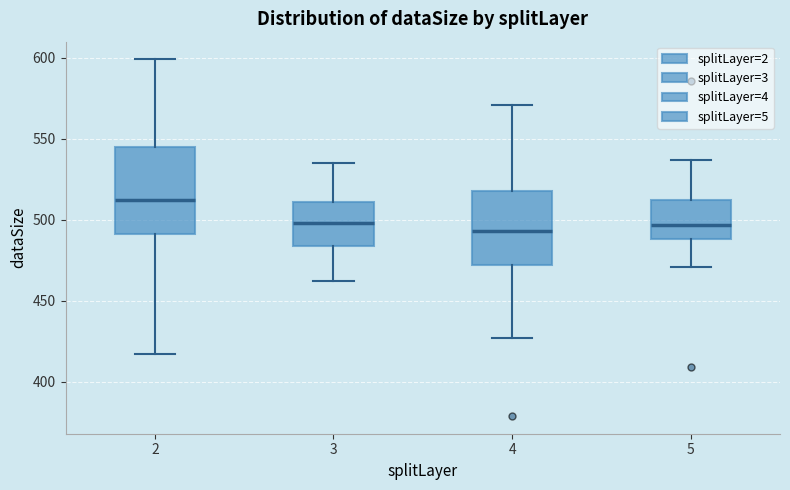

Which box is the tallest, from its lower edge to its upper edge?

2